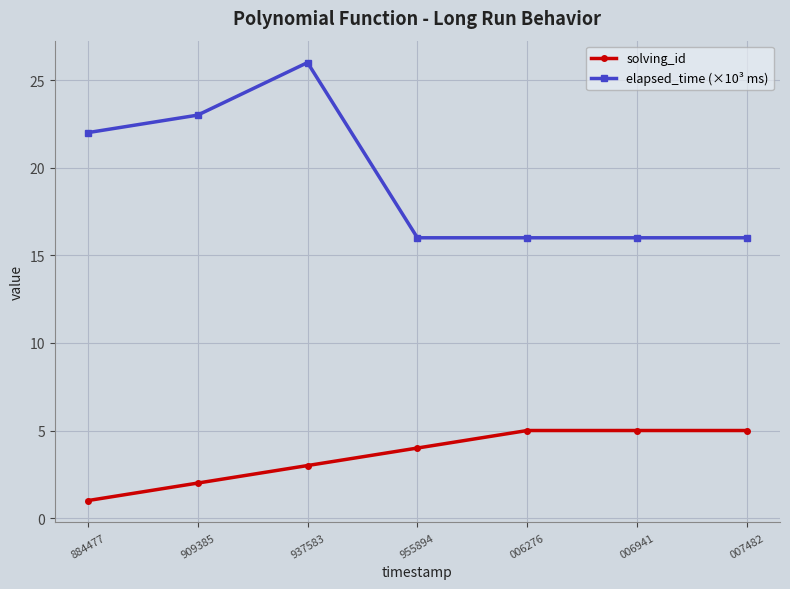

How many data points does each series have?

7